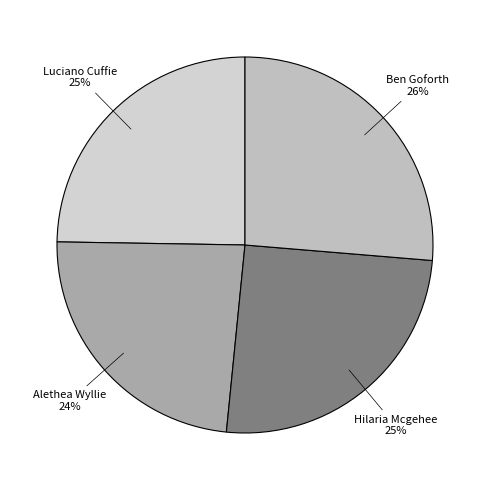

What percentage is the Luciano Cuffie slice, to the nearest percent?

25%